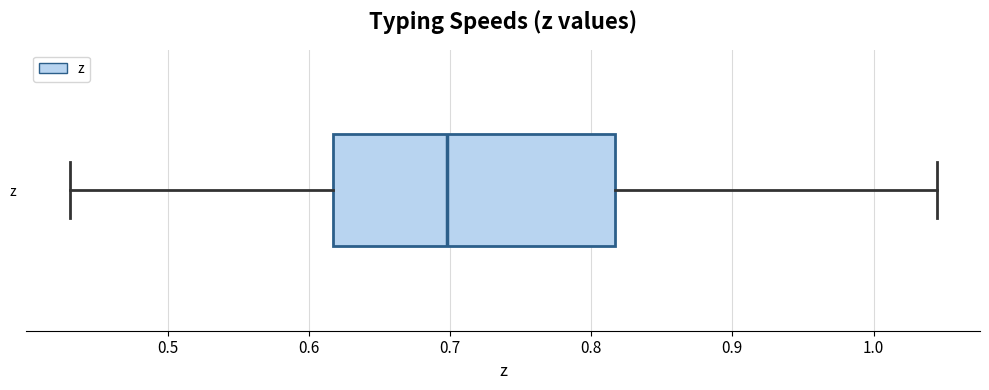

Where does the right whisker of the box for z end on the x-axis? The values are not printed on the chart, so give them approximately, as read against the axis.

1.04